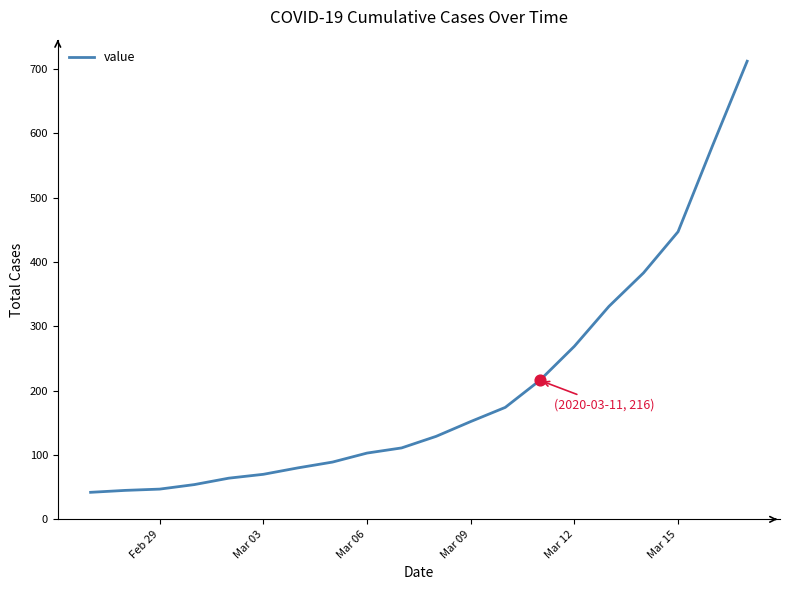

What is the difference between the maximum and minimum values?

670